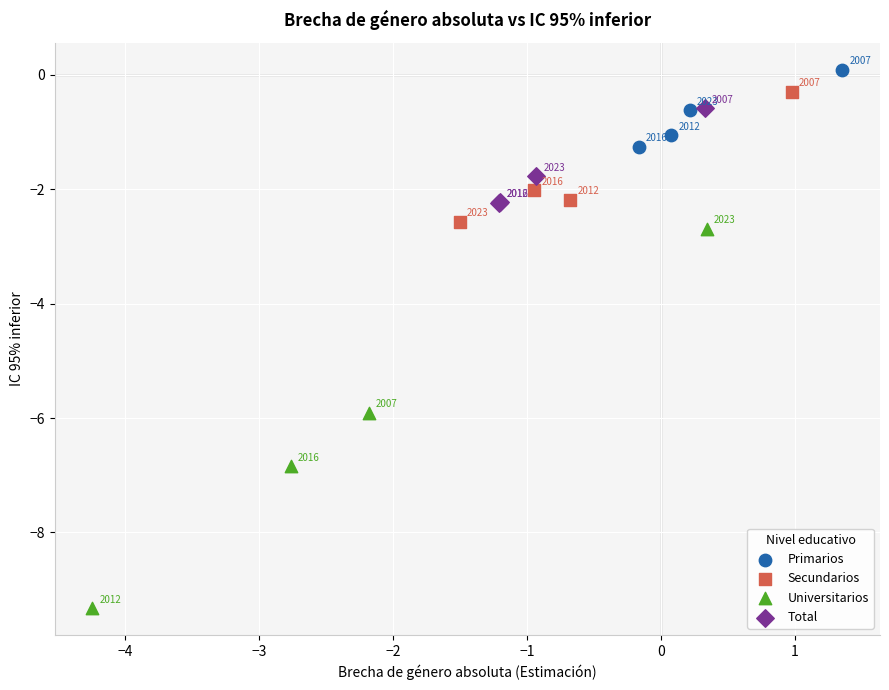

Which series has the largest Y range (max minus min)?

Universitarios